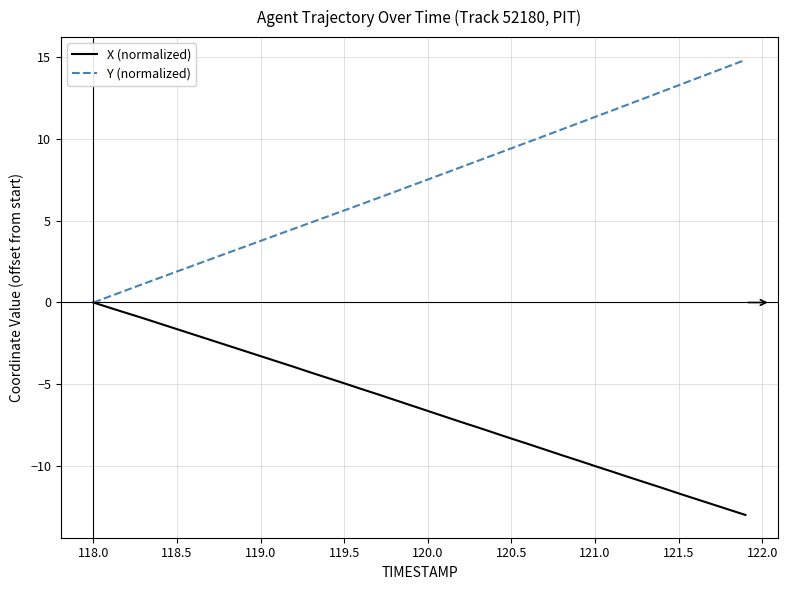

Rank the series by their average value, from highest to lowest.

Y (normalized), X (normalized)